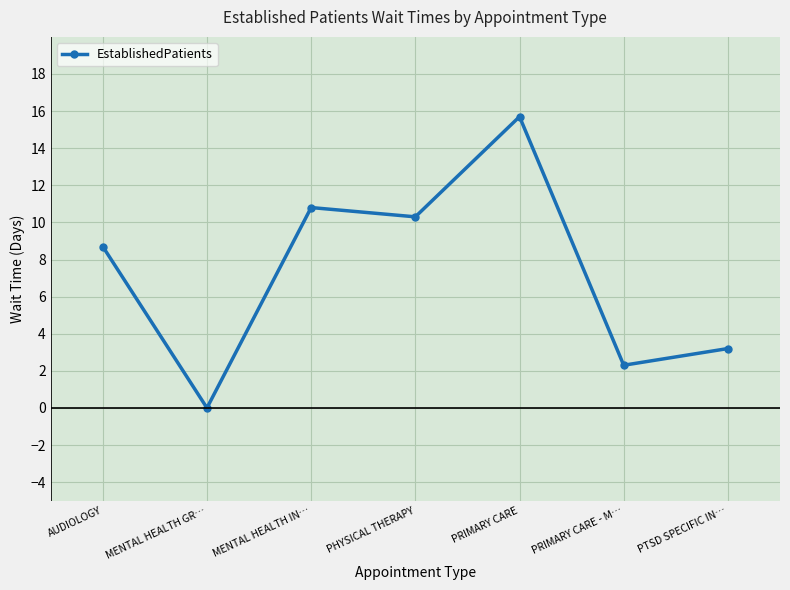

How many interior local valleys (lower than both neighbors) does the data have?

3